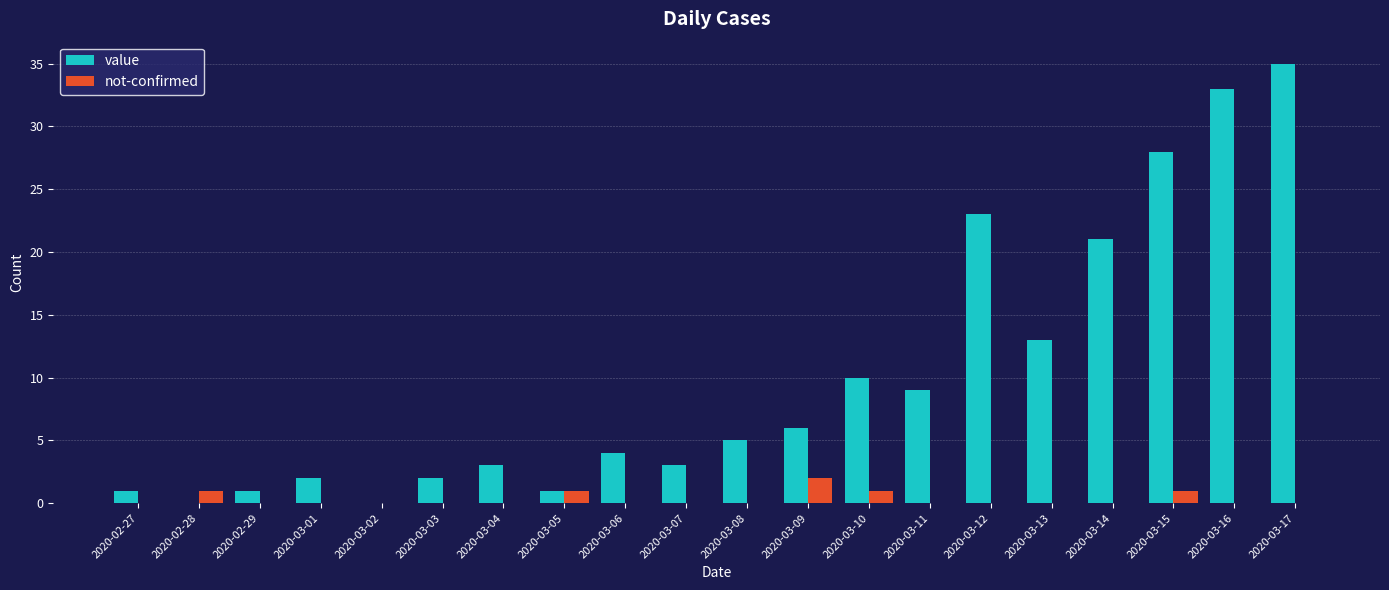

At which category is the sum across all series the highest?

2020-03-17